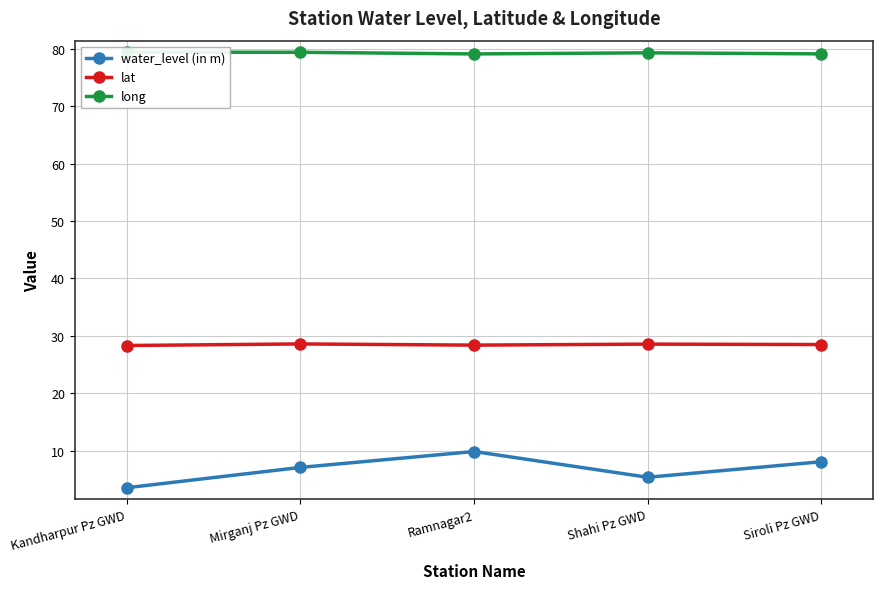

What position from the left is Kandharpur Pz GWD?

1